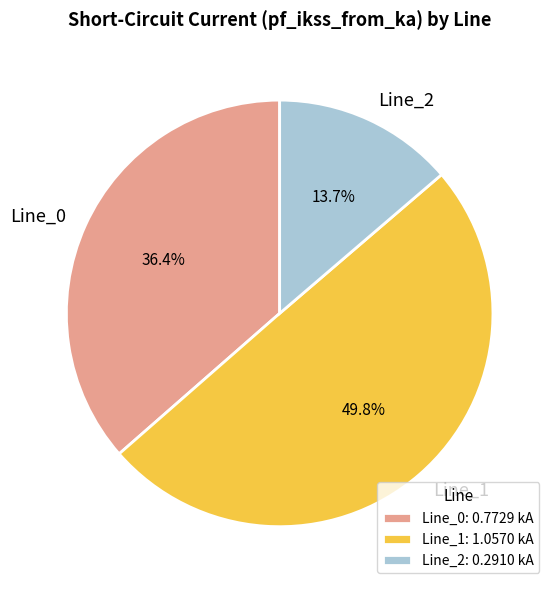

Do Line_1 and Line_2 together represent more than half of the pie?

Yes